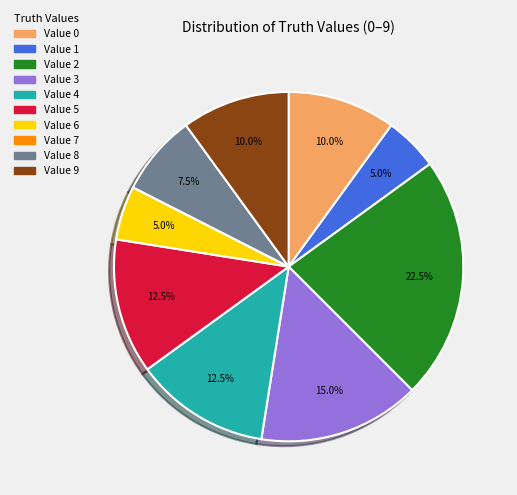

What portion of the pie excludes Value 4?

87.5%